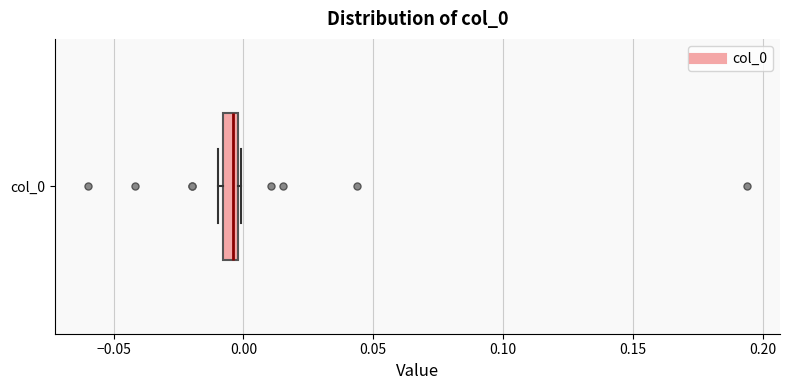

Where does the median line of the box for col_0 sit on the x-axis? The values are not printed on the chart, so give them approximately, as read against the axis.

-0.005